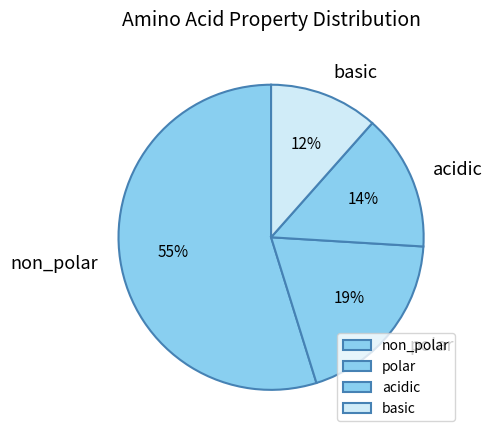

To the nearest percent, what is the combined percentage of non_polar and acidic?

69%